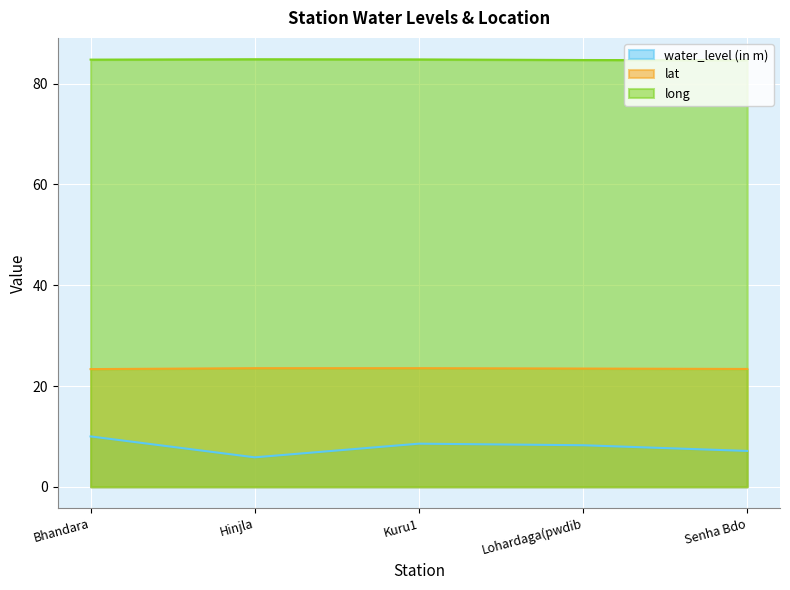

True or false: long has a value of 84.7 at Lohardaga(pwdib.

True